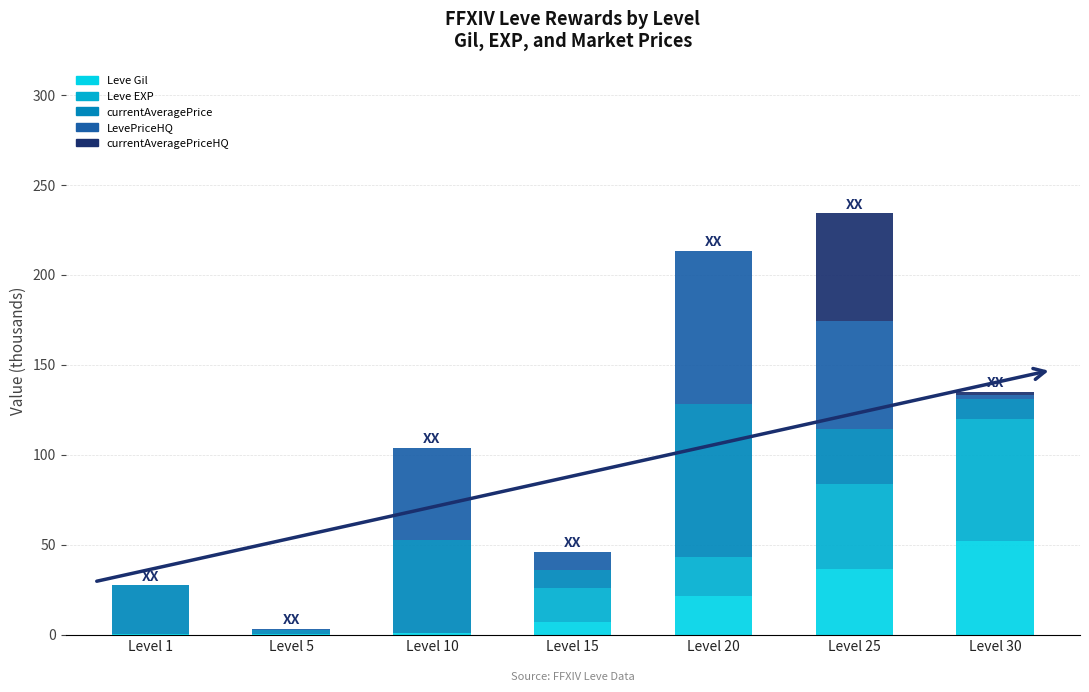

What is the highest value of the Leve Gil series?

52.2